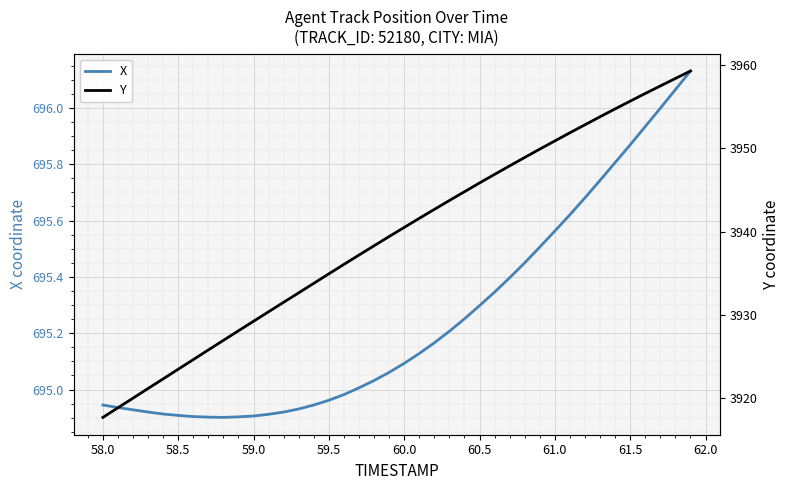

Reading left to right, extract all data points from this chart.

X: 694.9	694.9	694.9	694.9	694.9	694.9	694.9	694.9	694.9	694.9	694.9	694.9	694.9	694.9	694.9	695.0	695.0	695.0	695.0	695.1	695.1	695.1	695.2	695.2	695.3	695.3	695.3	695.4	695.5	695.5	695.6	695.6	695.7	695.7	695.8	695.9	695.9	696.0	696.1	696.1
Y: 3917.7	3918.9	3920.0	3921.2	3922.3	3923.5	3924.7	3925.8	3927.0	3928.1	3929.2	3930.4	3931.5	3932.7	3933.8	3934.9	3936.1	3937.2	3938.3	3939.4	3940.5	3941.6	3942.7	3943.7	3944.8	3945.8	3946.9	3947.9	3948.9	3949.9	3950.9	3951.8	3952.8	3953.8	3954.7	3955.6	3956.6	3957.5	3958.4	3959.2